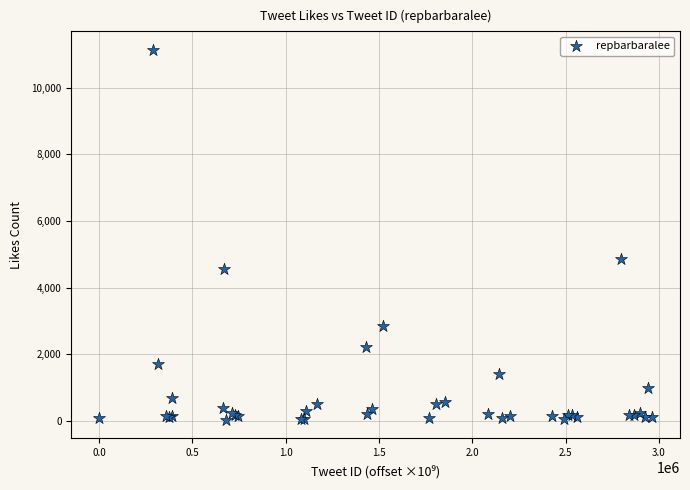

What Y value in the scatter plot is closest to 5583?

4859